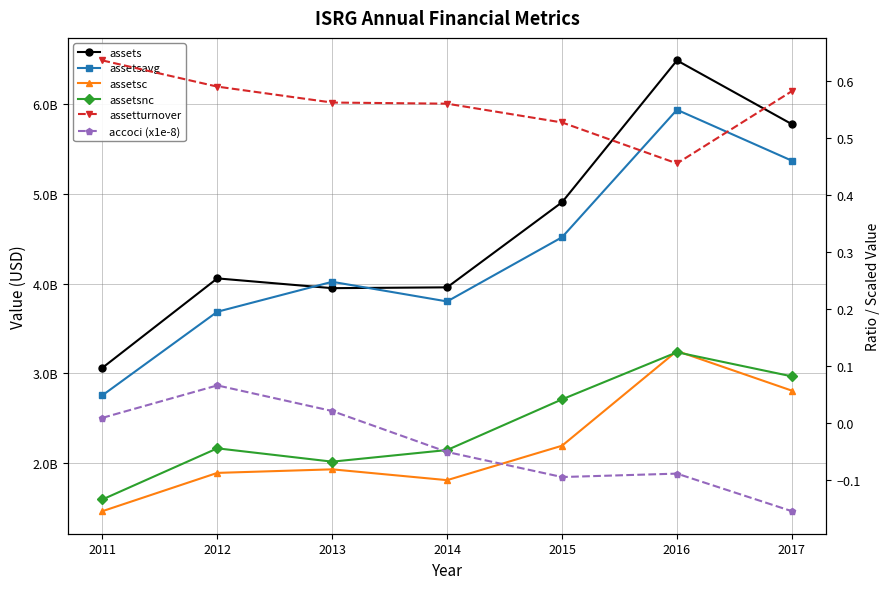

Where is the first local minimum for accoci (x1e-8)?

2015